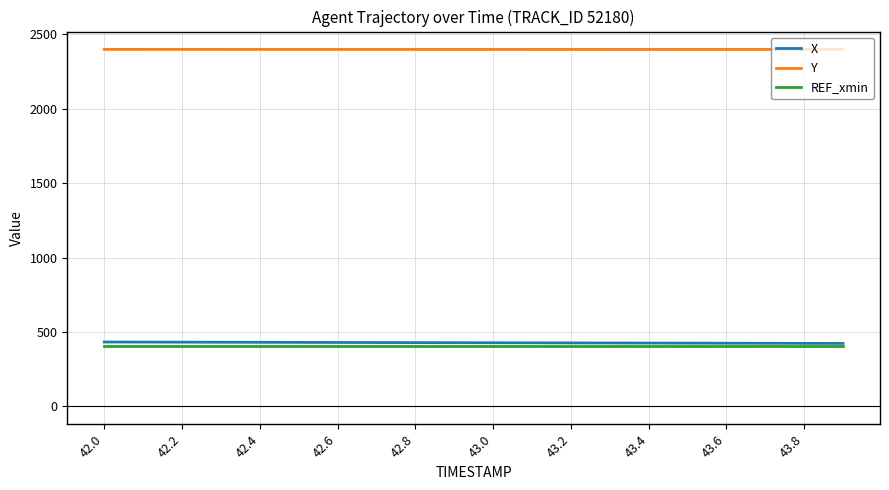

How many values in the X series are below 428?

10